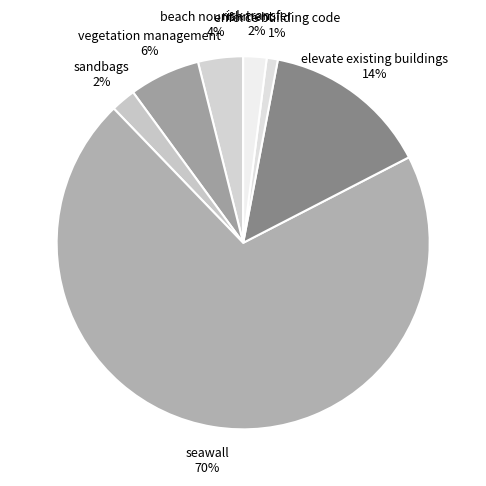

True or false: risk transfer accounts for 2% of the total.

True